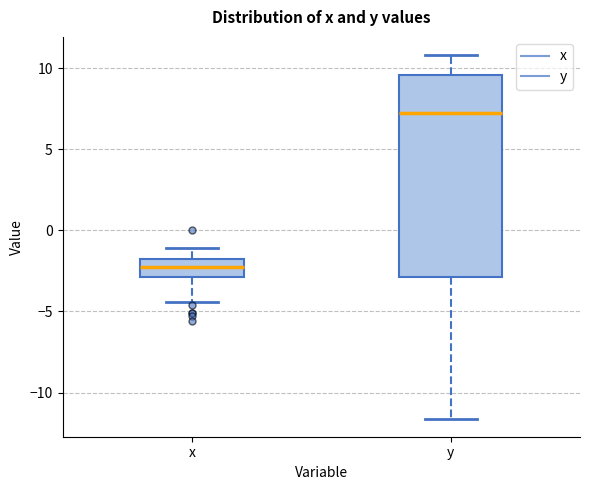

Where is the lower edge of the box for x on the y-axis? The values are not printed on the chart, so give them approximately, as read against the axis.

-3.0